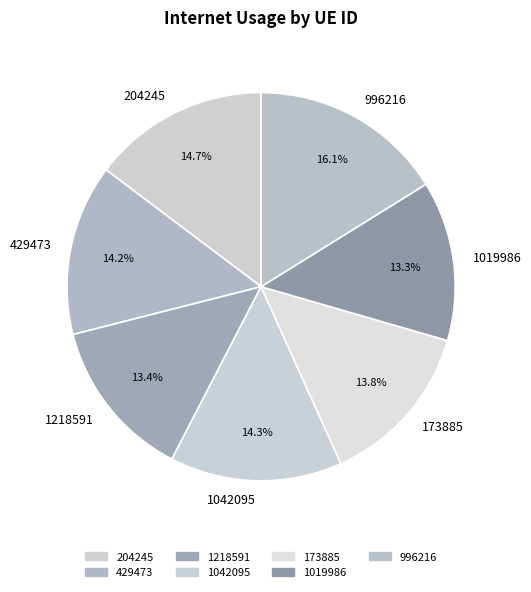

How many segments does this pie chart have?

7